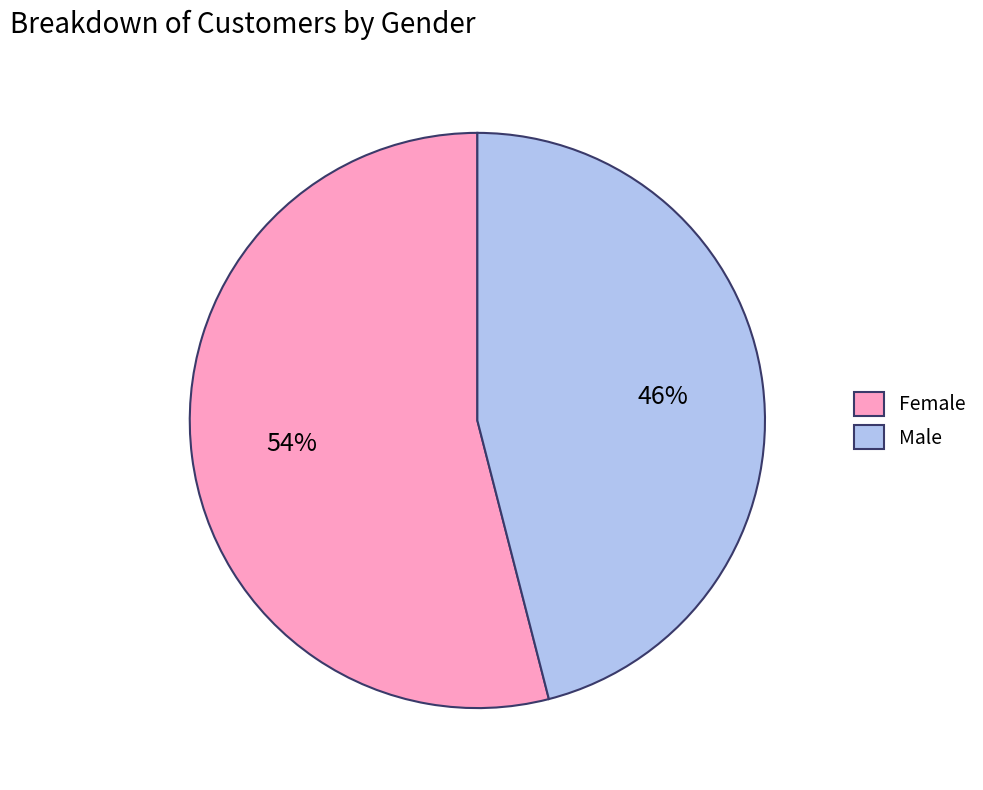

Between Female and Male, which is larger?

Female